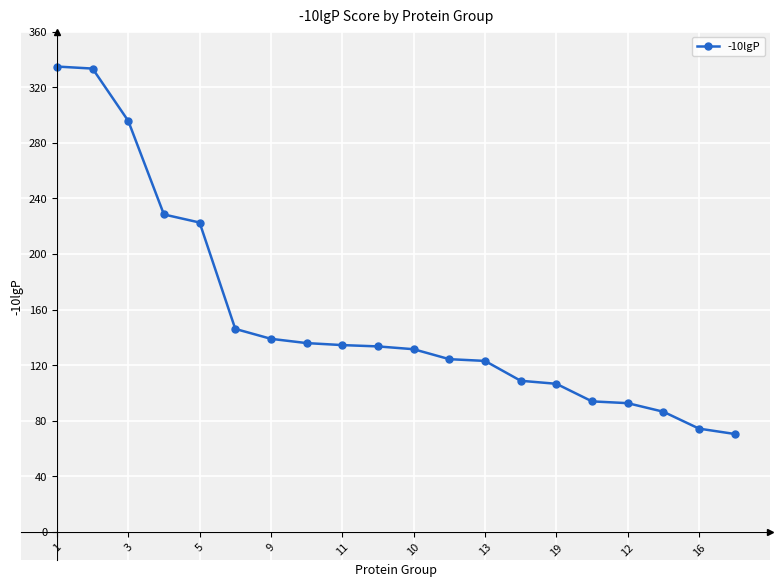

What is the average value?

155.8